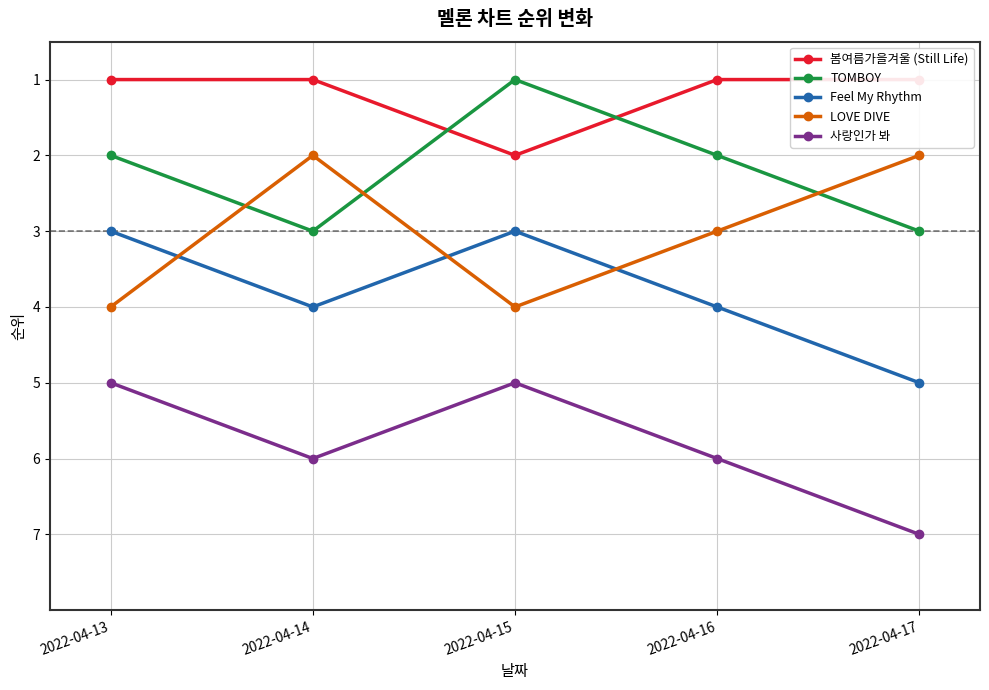

Which has a higher value, 2022-04-16 or 2022-04-13?

2022-04-16